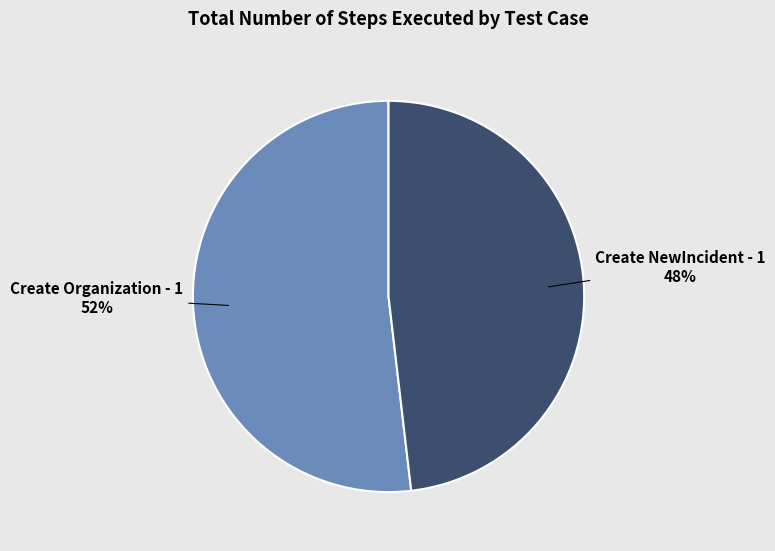

To the nearest percent, what is the difference between the Create Organization - 1 and Create NewIncident - 1 slice percentages?

4%